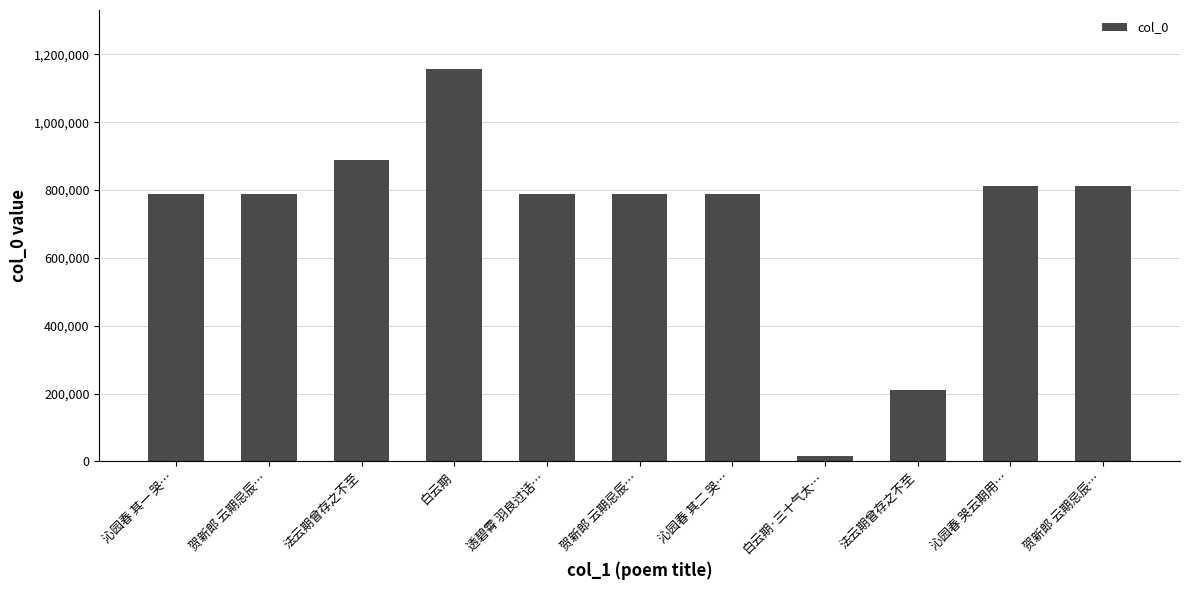

What is the value of the 4th bar from the left?

1157078